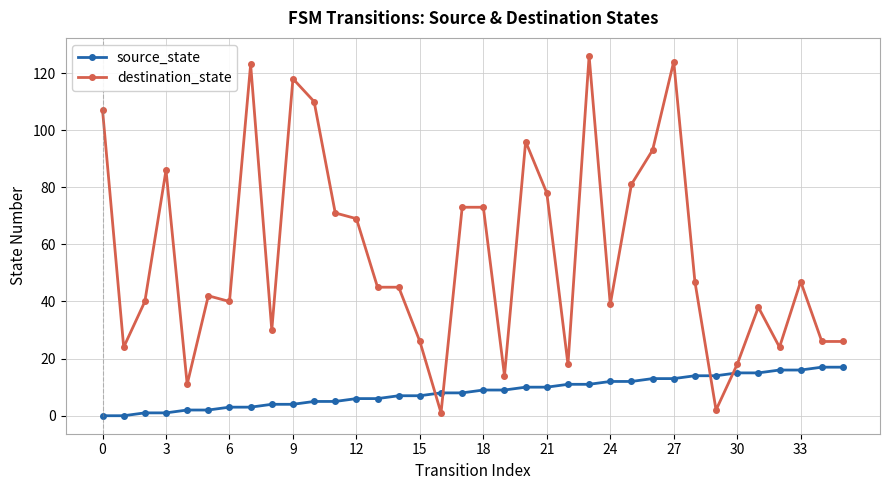

True or false: destination_state and source_state cross at least once.

True